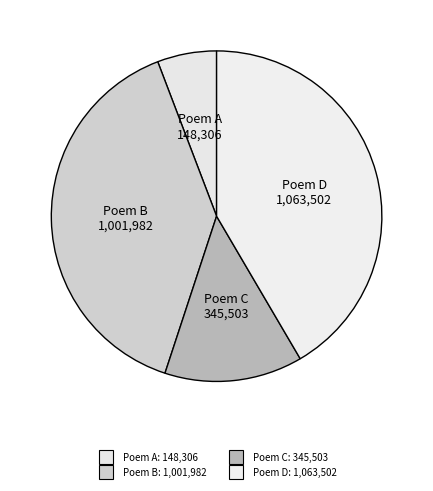

How many slices are in this pie chart?

4